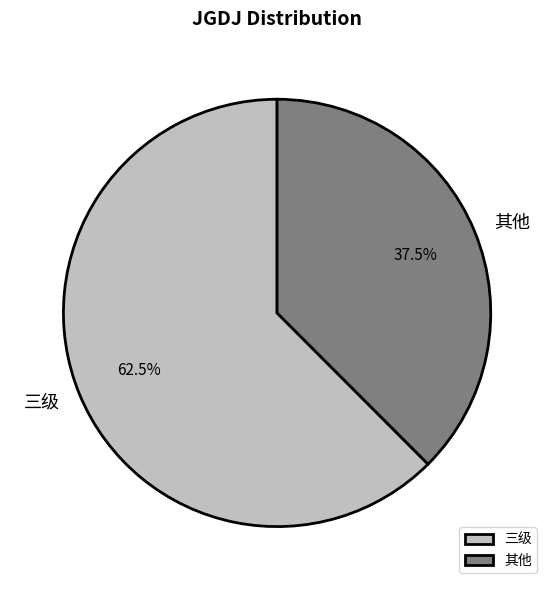

To the nearest percent, what is the average slice percentage?

50%